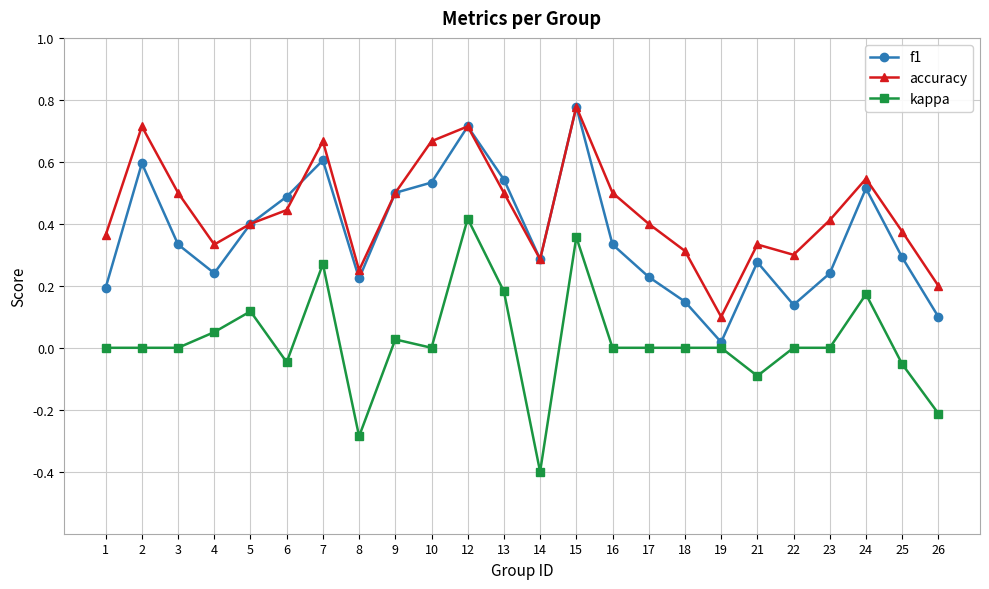

Which series changed the most between 15 and 25?

f1